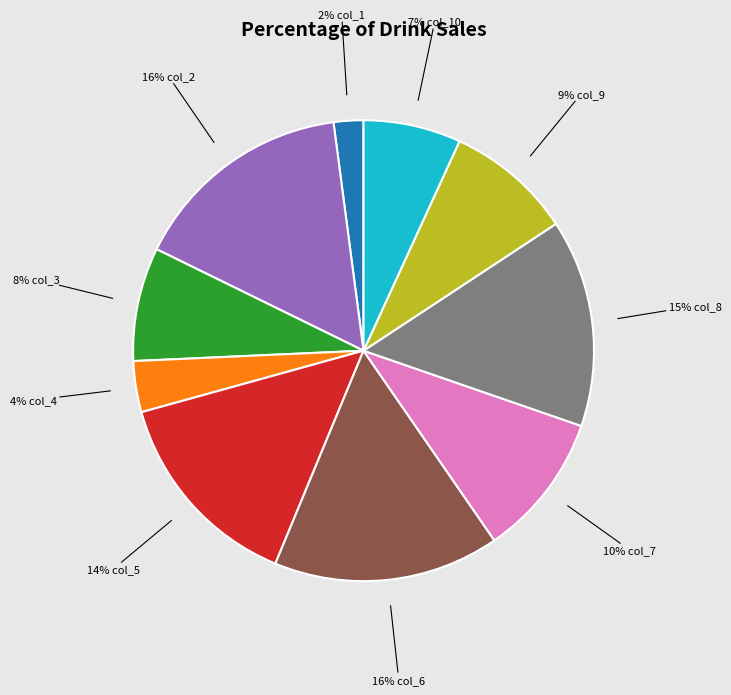

Is there any slice that represents more than half of the pie?

No